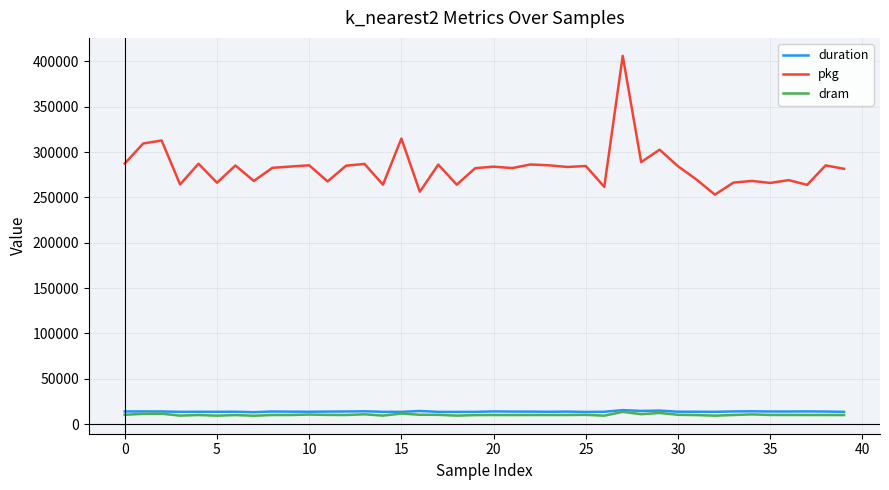

True or false: duration and pkg cross at least once.

False